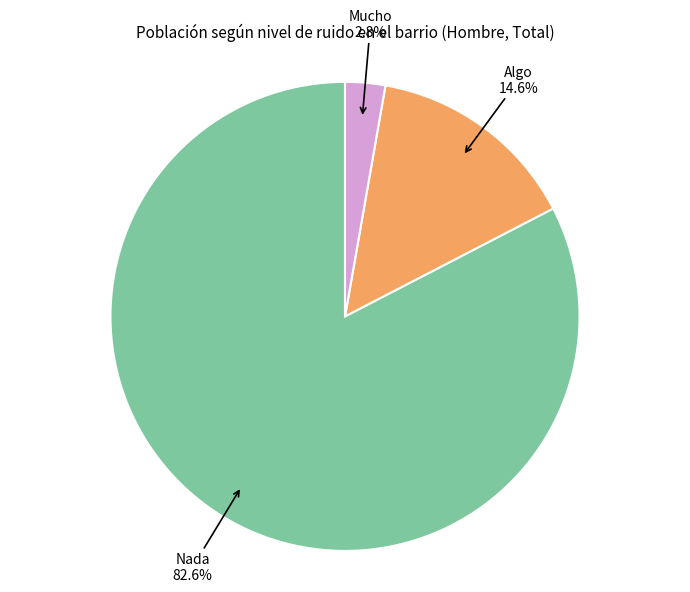

To the nearest percent, what is the combined percentage of Nada and Mucho?

85%